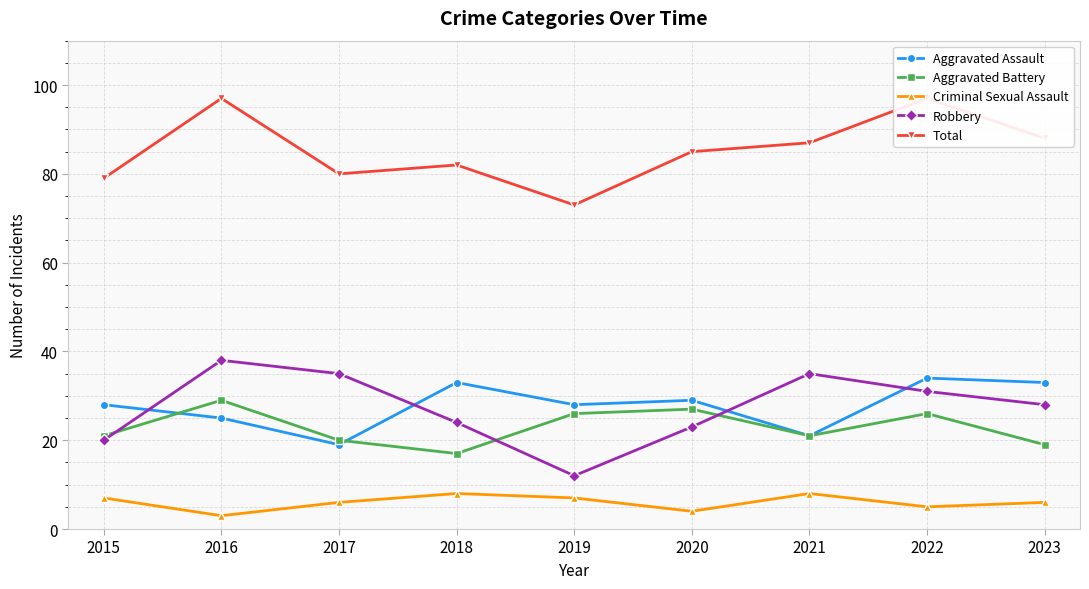

What are all the series names shown in the legend?

Aggravated Assault, Aggravated Battery, Criminal Sexual Assault, Robbery, Total